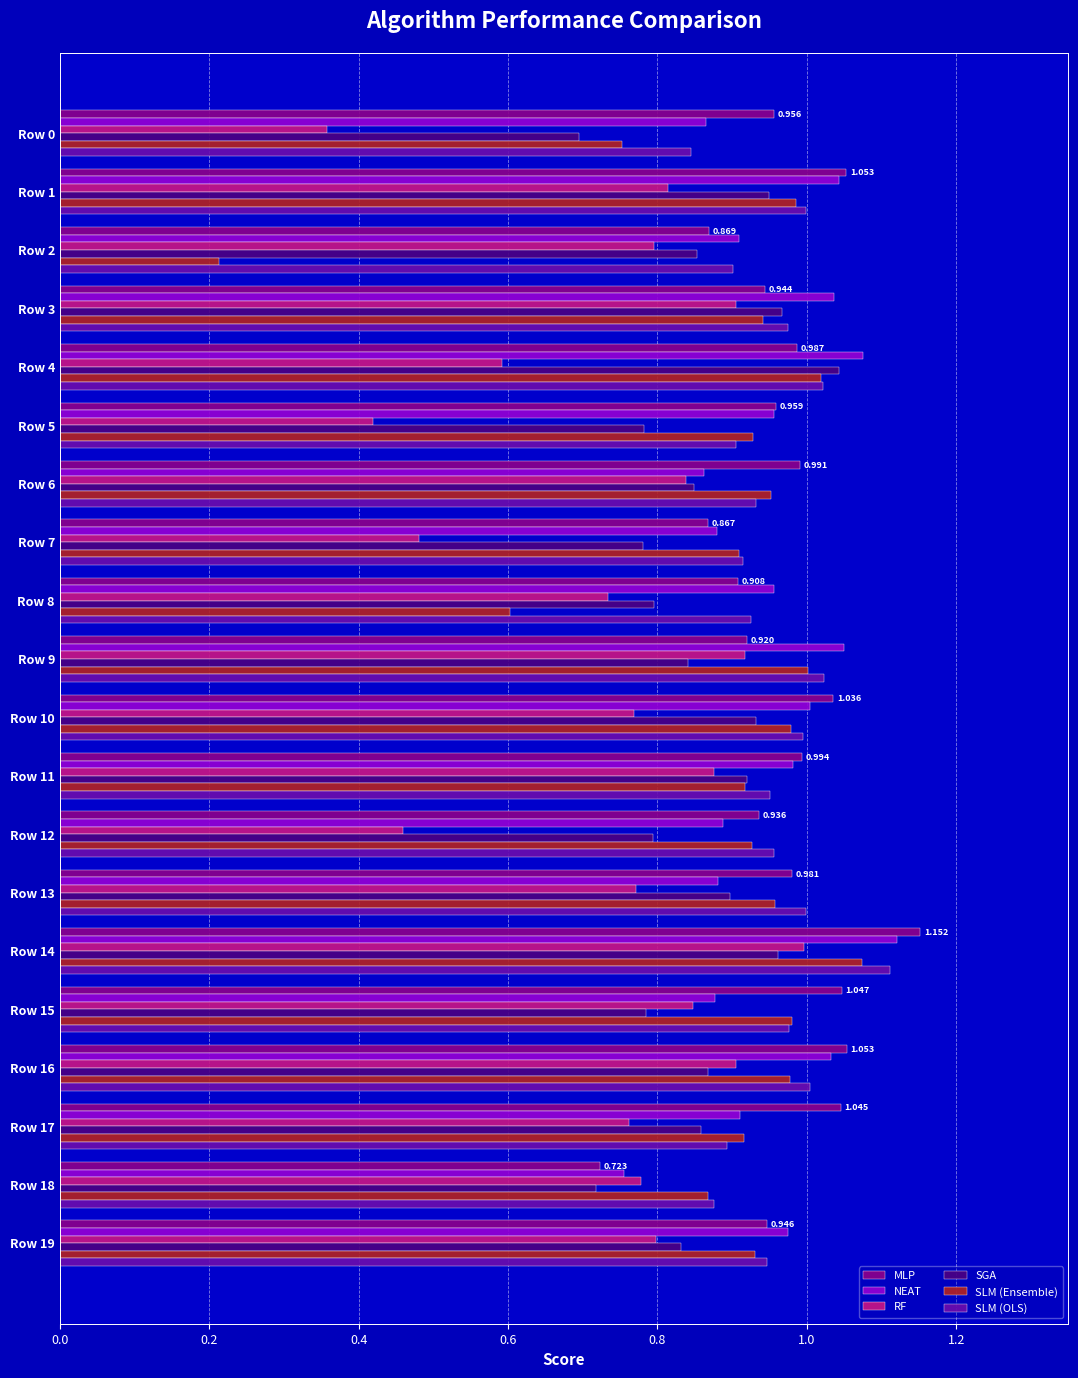

Between Row 2 and Row 6, which series saw the biggest shift?

SLM (Ensemble)